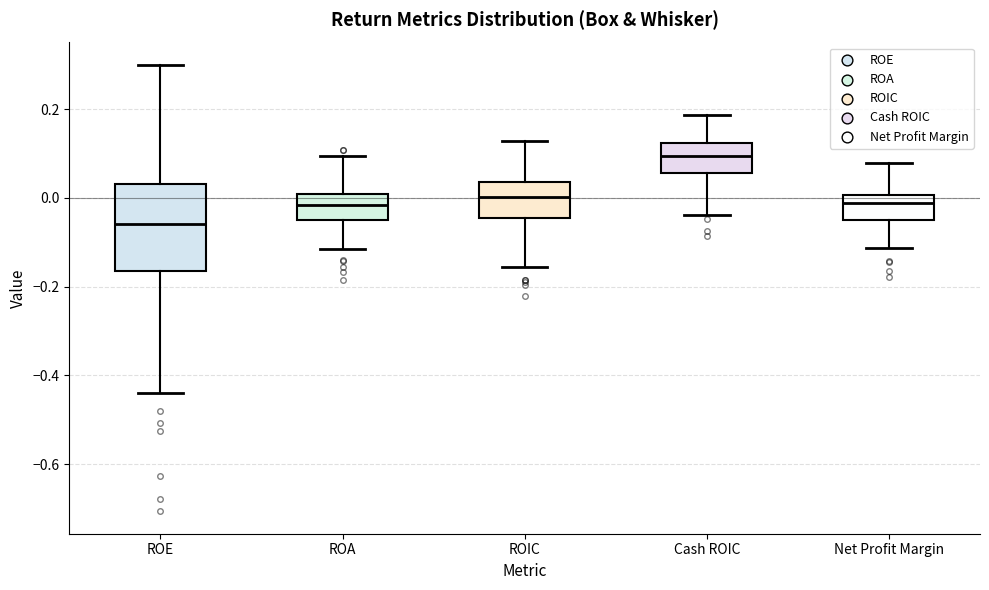

Which box is the tallest, from its lower edge to its upper edge?

ROE